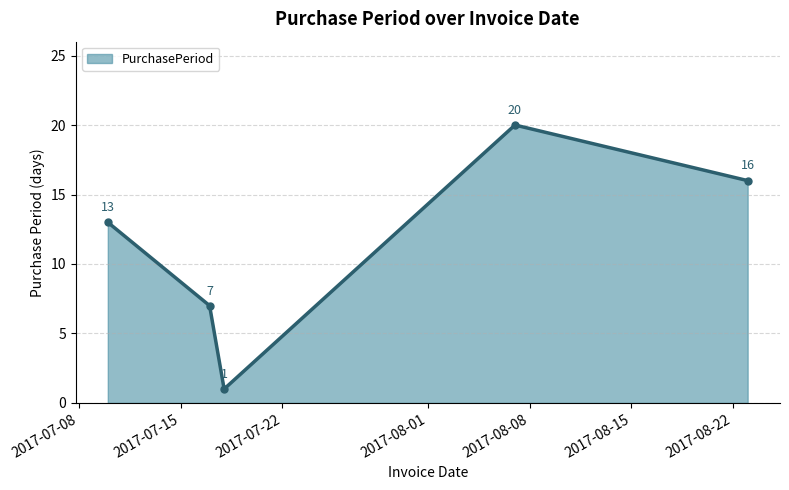

What is the difference between the second highest and second lowest values?

9